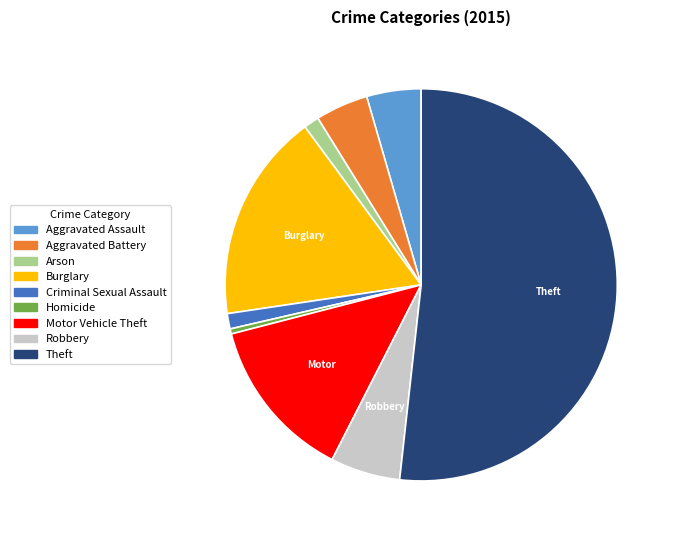

Is the sum of Aggravated Battery and Arson greater than half?

No